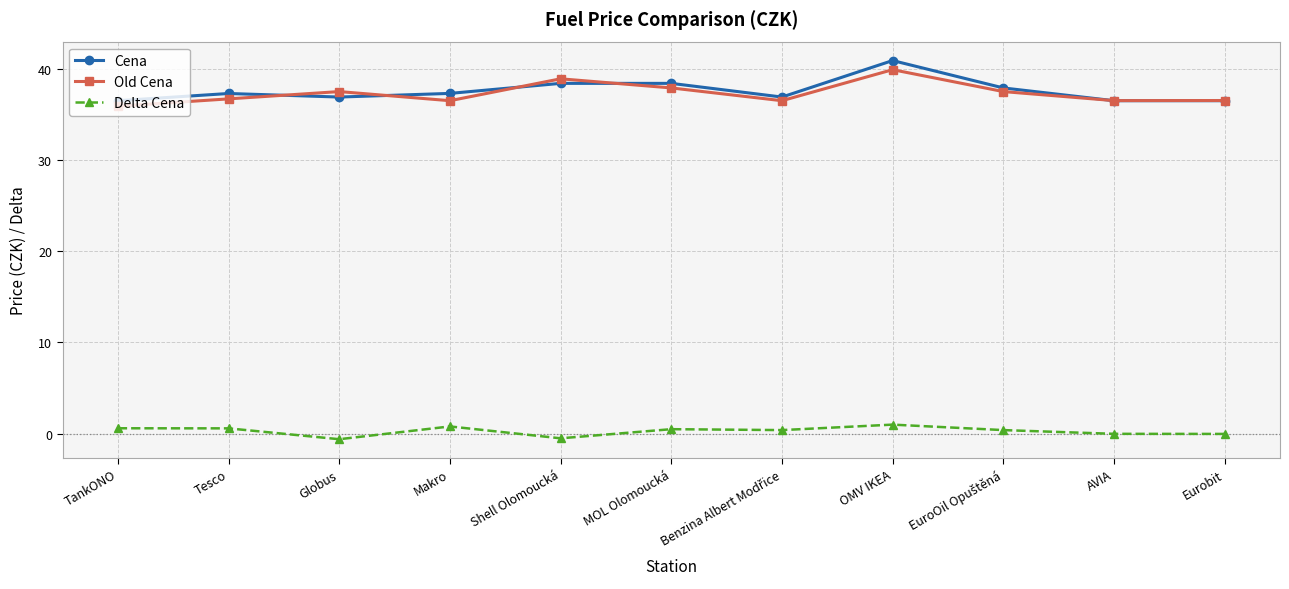

What are all the series names shown in the legend?

Cena, Old Cena, Delta Cena